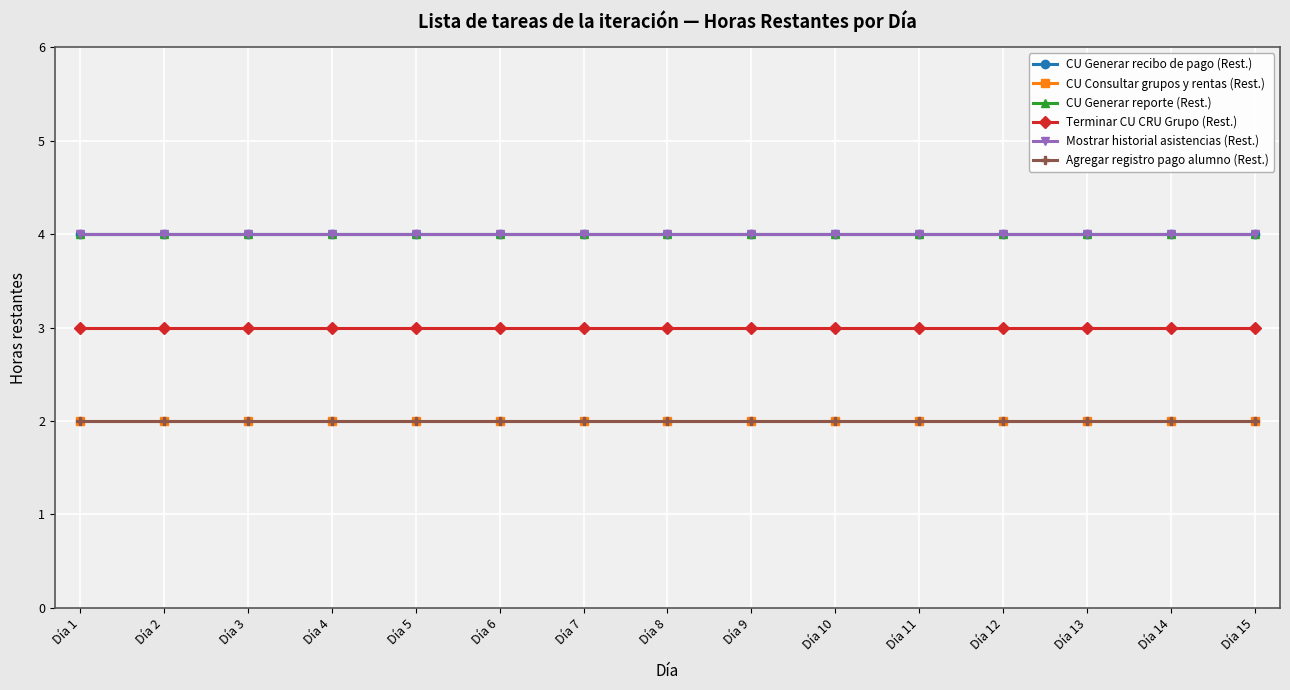

Does the chart have visible grid lines?

Yes